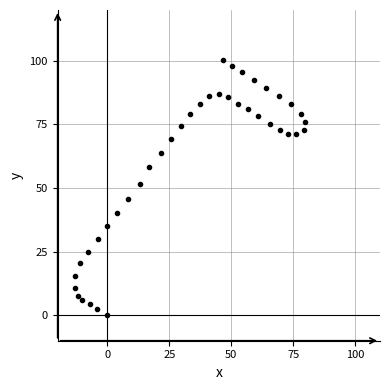

What Y value in the scatter plot is closest to 50?

51.5